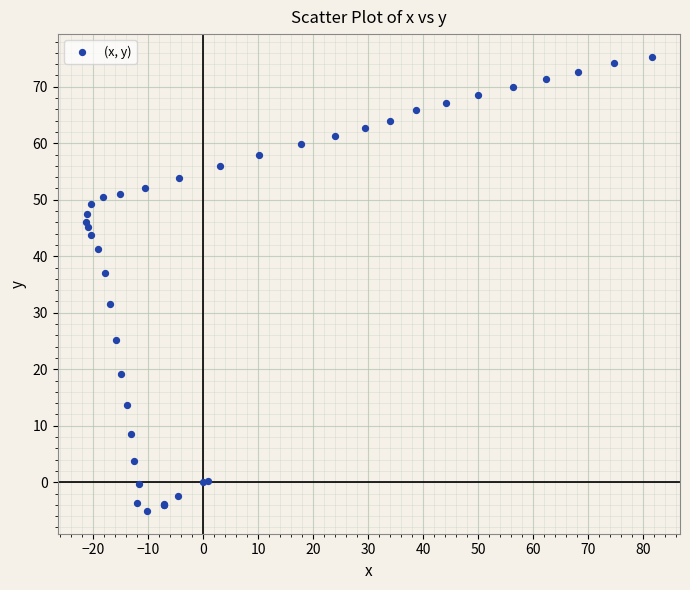

What Y value in the scatter plot is closest to 35?

37.0